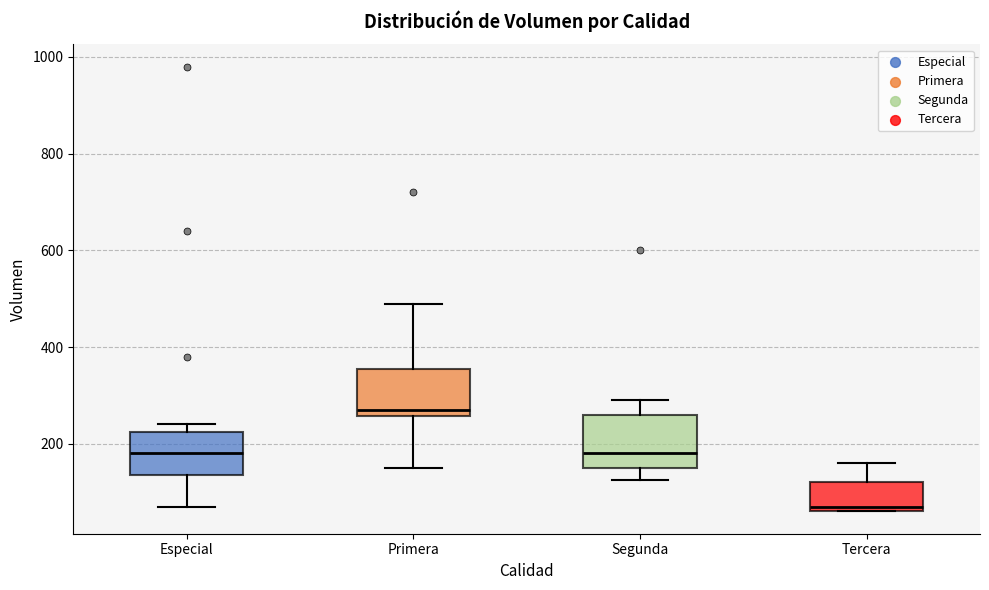

Where is the upper edge of the box for Especial on the y-axis? The values are not printed on the chart, so give them approximately, as read against the axis.

220